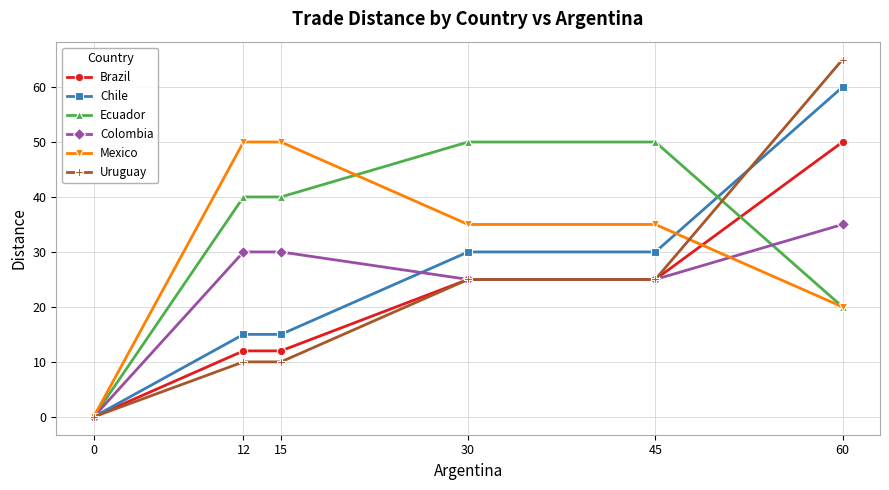

What are all the series names shown in the legend?

Brazil, Chile, Ecuador, Colombia, Mexico, Uruguay